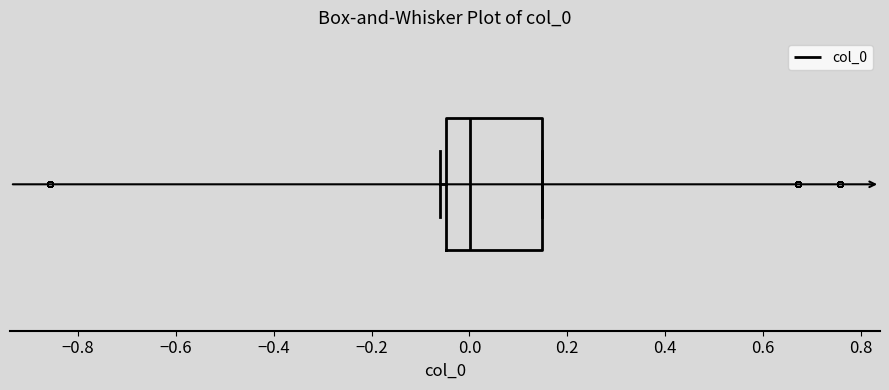

Where is the left edge of the box on the x-axis? The values are not printed on the chart, so give them approximately, as read against the axis.

-0.04